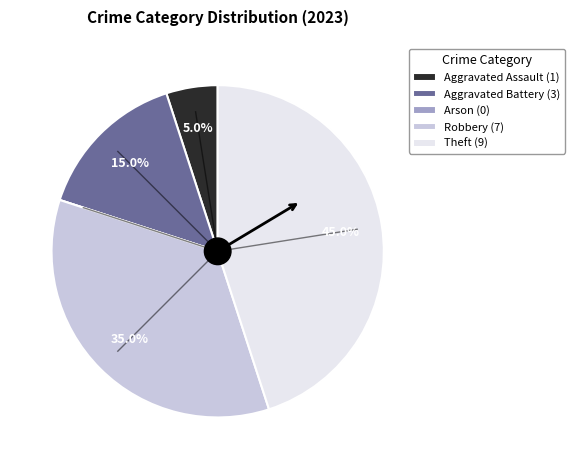

What is the largest slice in the pie chart?

Theft